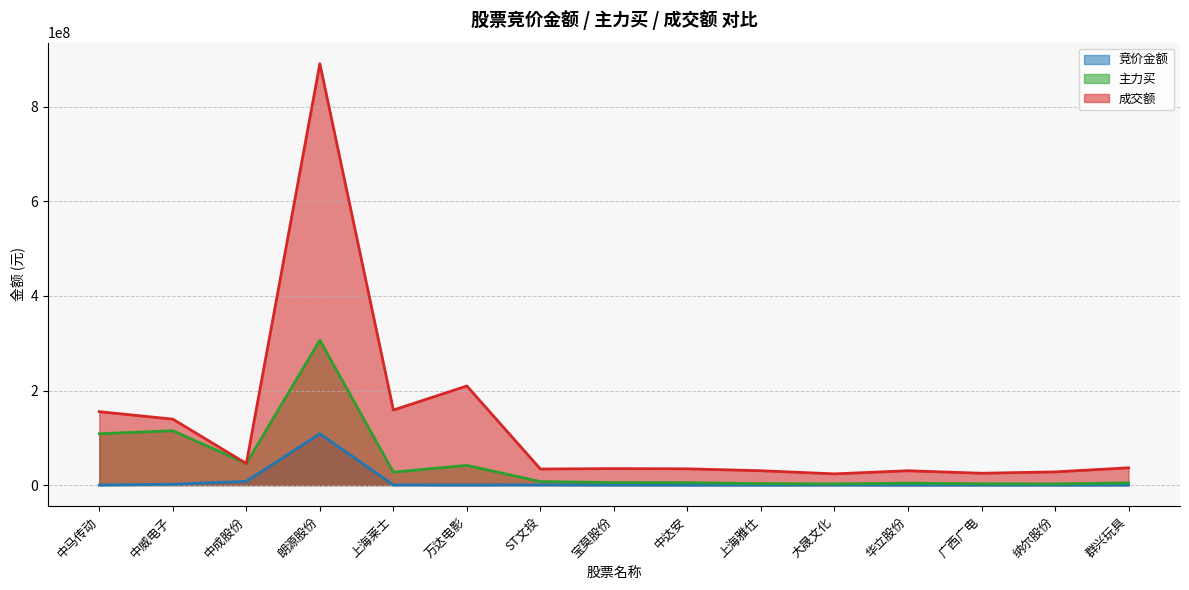

Which category has the highest value across all series?

朗源股份